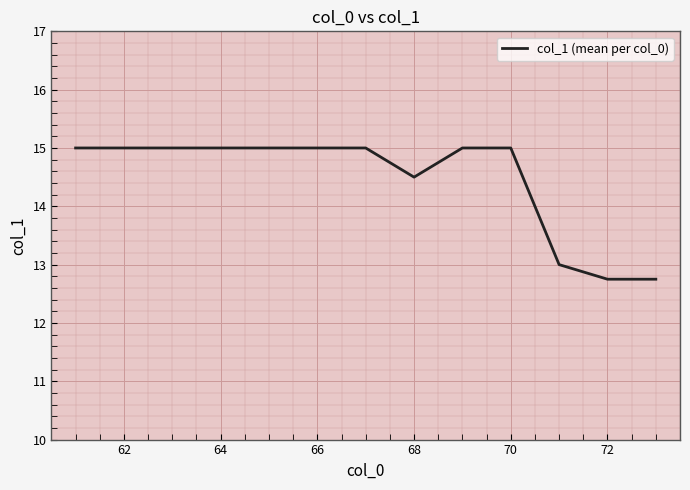

What is the average value?

14.5